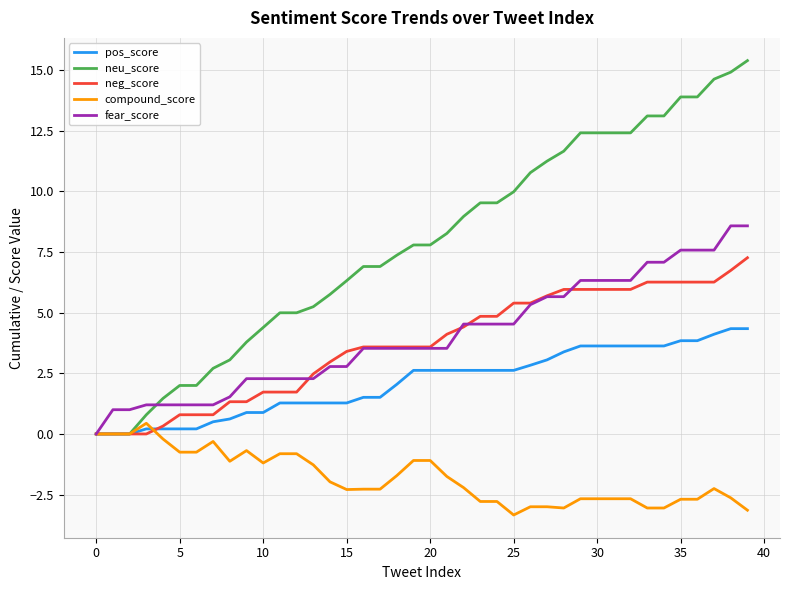

What is the highest value of the fear_score series?

8.6